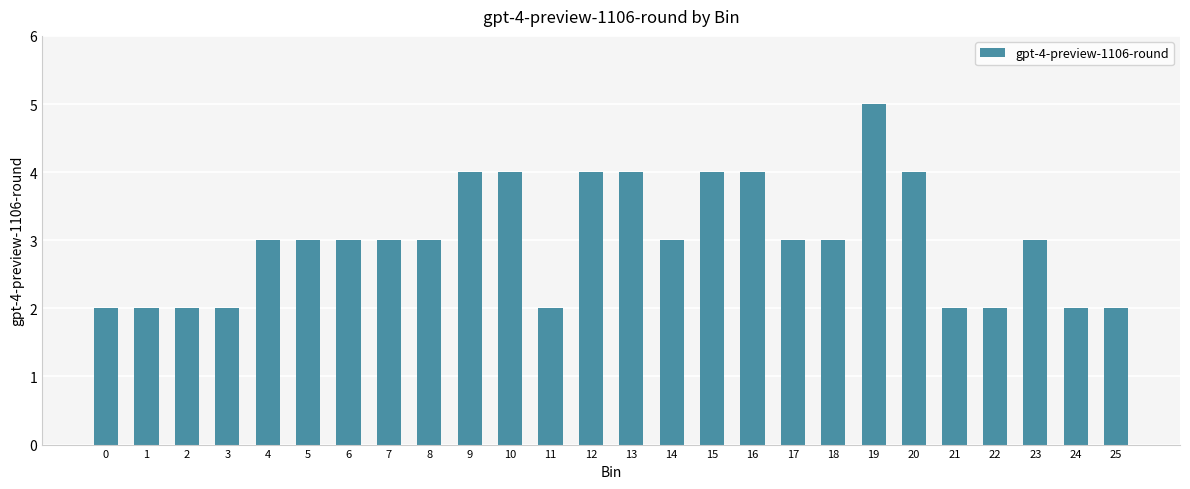

True or false: the data shows 3 at 2.

False